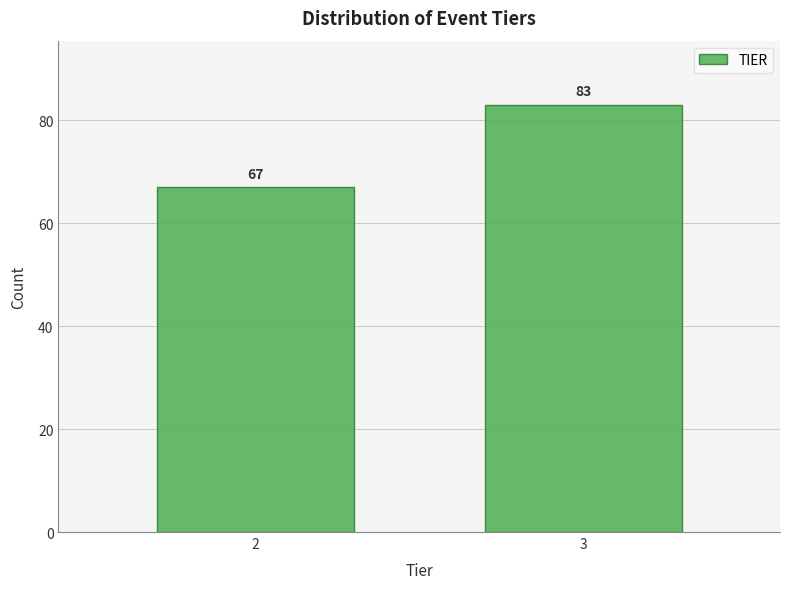

Reading left to right, what are all the values shown in this chart?

67	83